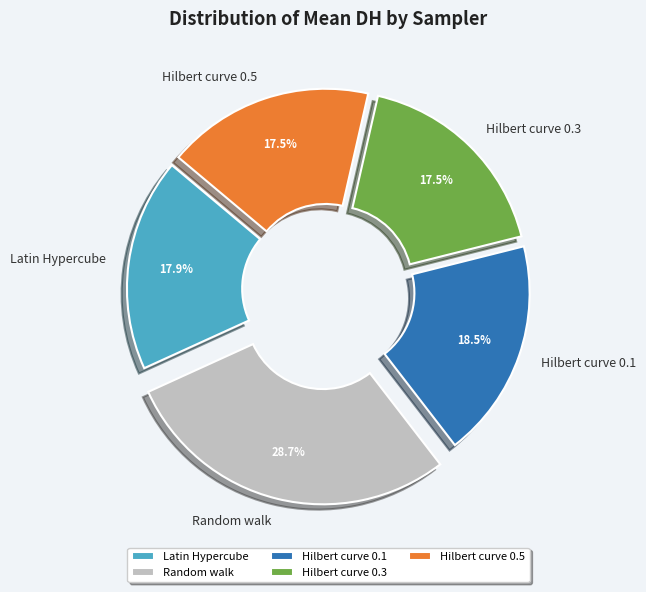

What percentage is the Hilbert curve 0.3 slice, to the nearest percent?

17%